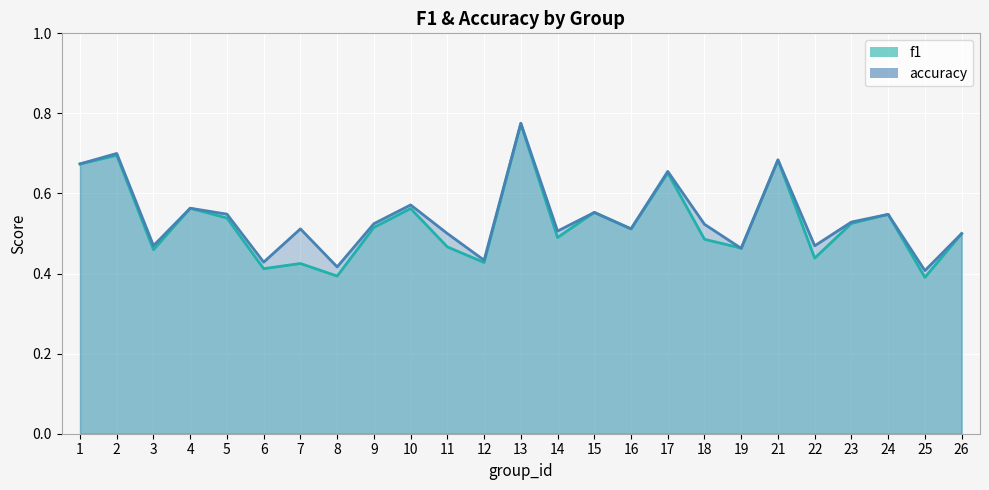

Rank the series by their average value, from highest to lowest.

accuracy, f1